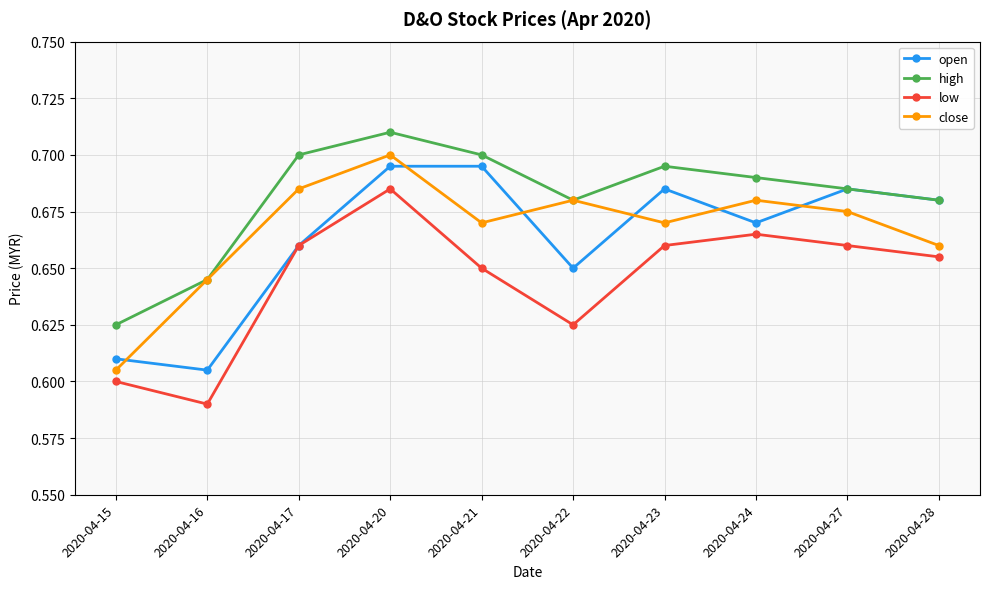

The value of high at 2020-04-15 is 0.6. True or false?

True